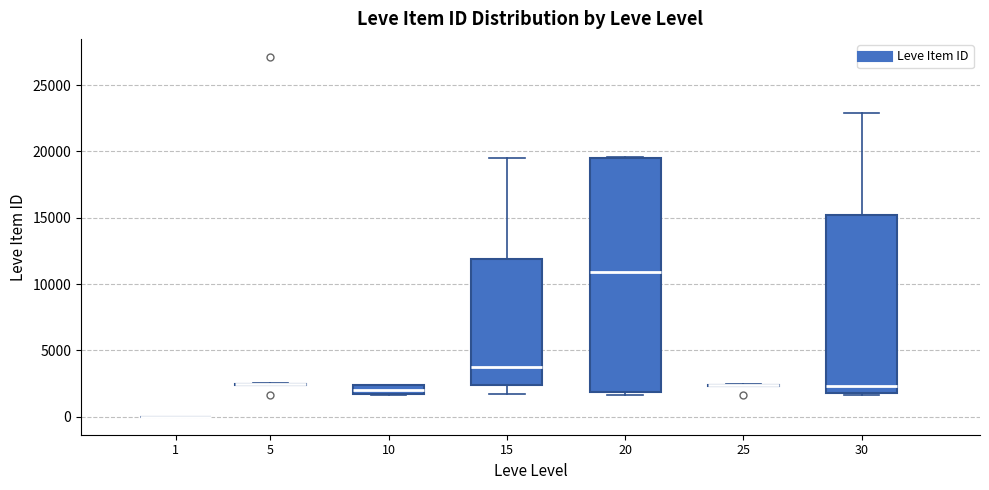

Where does the median line of the box at x = 30 sit on the y-axis? The values are not printed on the chart, so give them approximately, as read against the axis.

2500